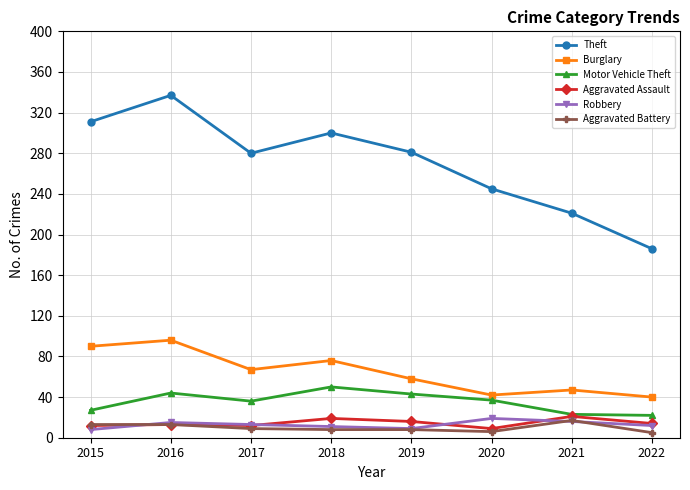

Which series has the largest total across all categories?

Theft